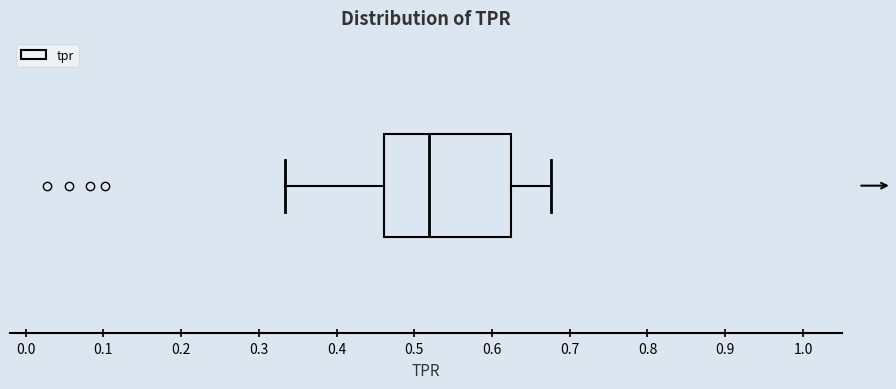

Read this box plot against the x-axis: the position of the median line, the range covered by the box, and the ends of both whiskers. The values are not printed on the chart, so give them approximately, as read against the axis.

median 0.52, box 0.46 to 0.63, whiskers 0.33 to 0.68